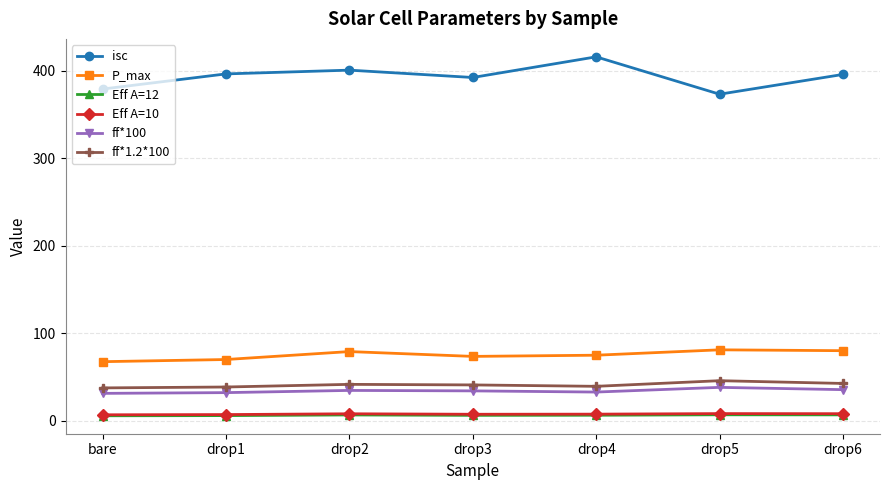

How many lines are shown in the chart?

6